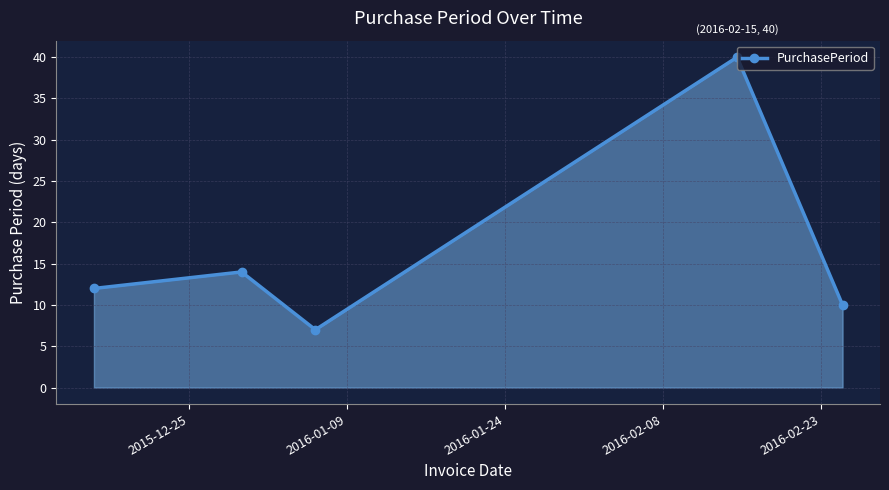

What is the average value?

17